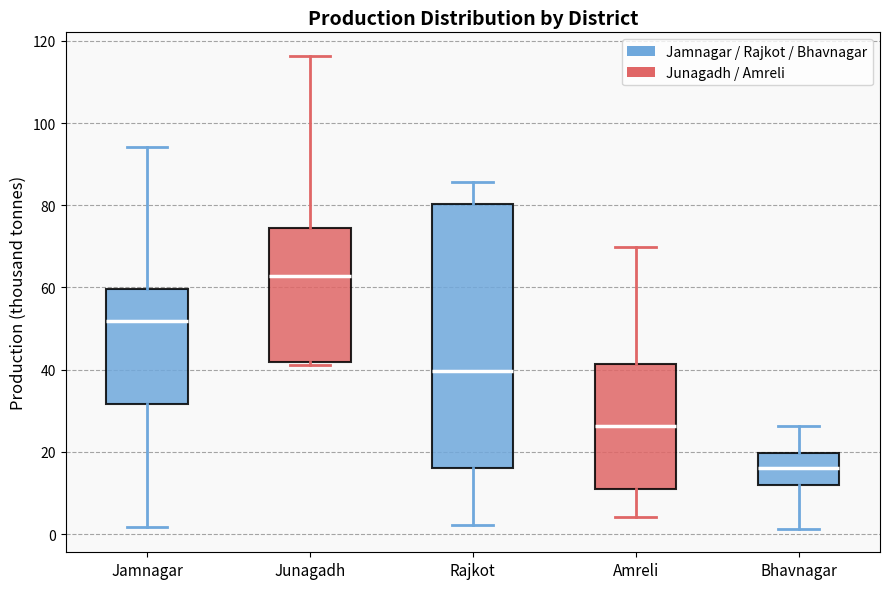

Reading left to right, read every box against the y-axis: the position of its median line, the range the box covers, and the ends of its whiskers. The values are not printed on the chart, so give them approximately, as read against the axis.

Jamnagar: median 52, box 32 to 60, whiskers 2 to 94
Junagadh: median 62, box 42 to 74, whiskers 42 (just below the box's lower edge) to 116
Rajkot: median 40, box 16 to 80, whiskers 2 to 86
Amreli: median 26, box 10 to 42, whiskers 4 to 70
Bhavnagar: median 16, box 12 to 20, whiskers 2 to 26